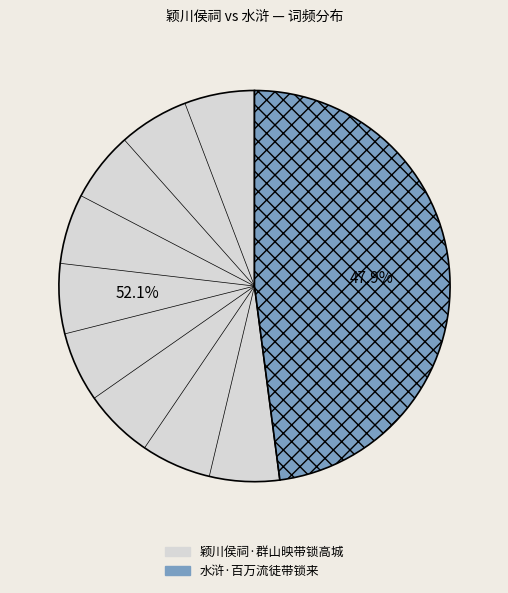

Which category has the biggest portion of the pie?

颖川侯祠·群山映带锁高城